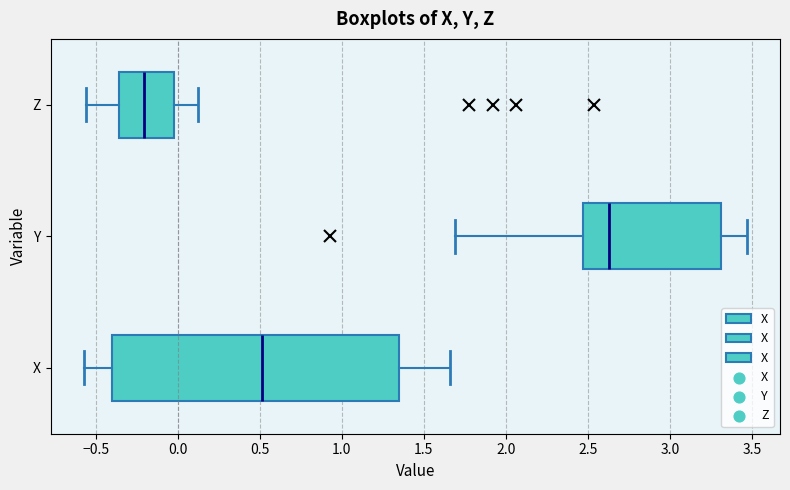

Reading bottom to top, read every box against the x-axis: the position of its median line, the range the box covers, and the ends of its whiskers. The values are not printed on the chart, so give them approximately, as read against the axis.

X: median 0.50, box -0.40 to 1.35, whiskers -0.55 to 1.65
Y: median 2.65, box 2.45 to 3.30, whiskers 1.70 to 3.45
Z: median -0.20, box -0.35 to 0.00, whiskers -0.55 to 0.10